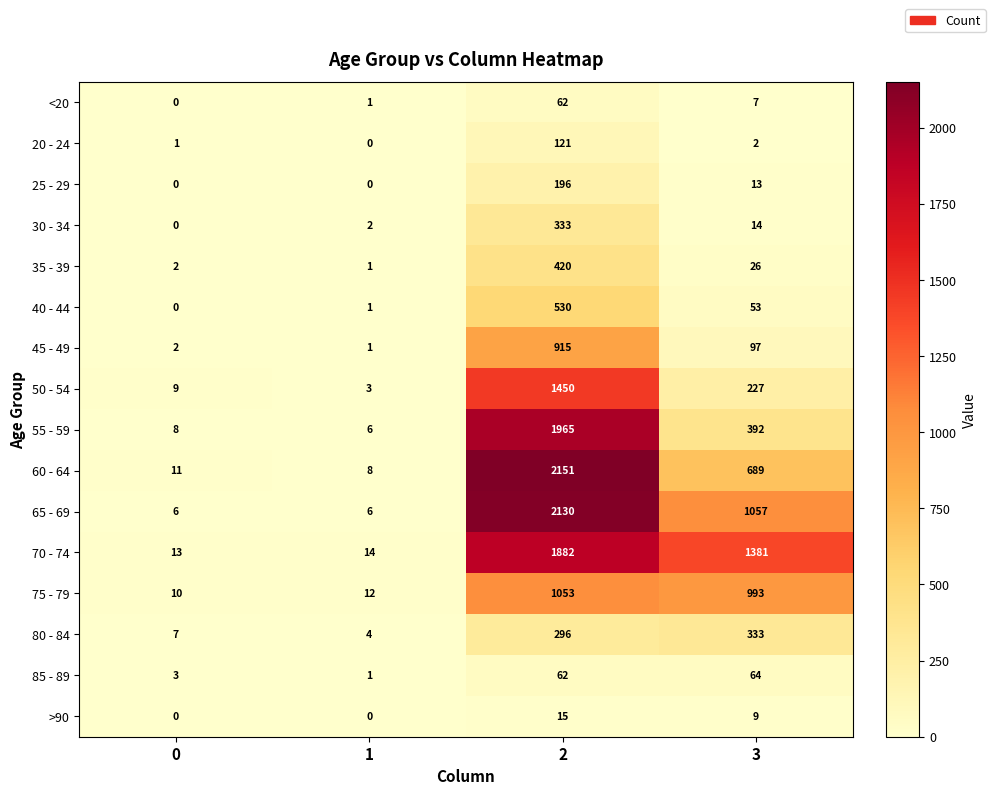

What is the total value across all series at 3?

5357